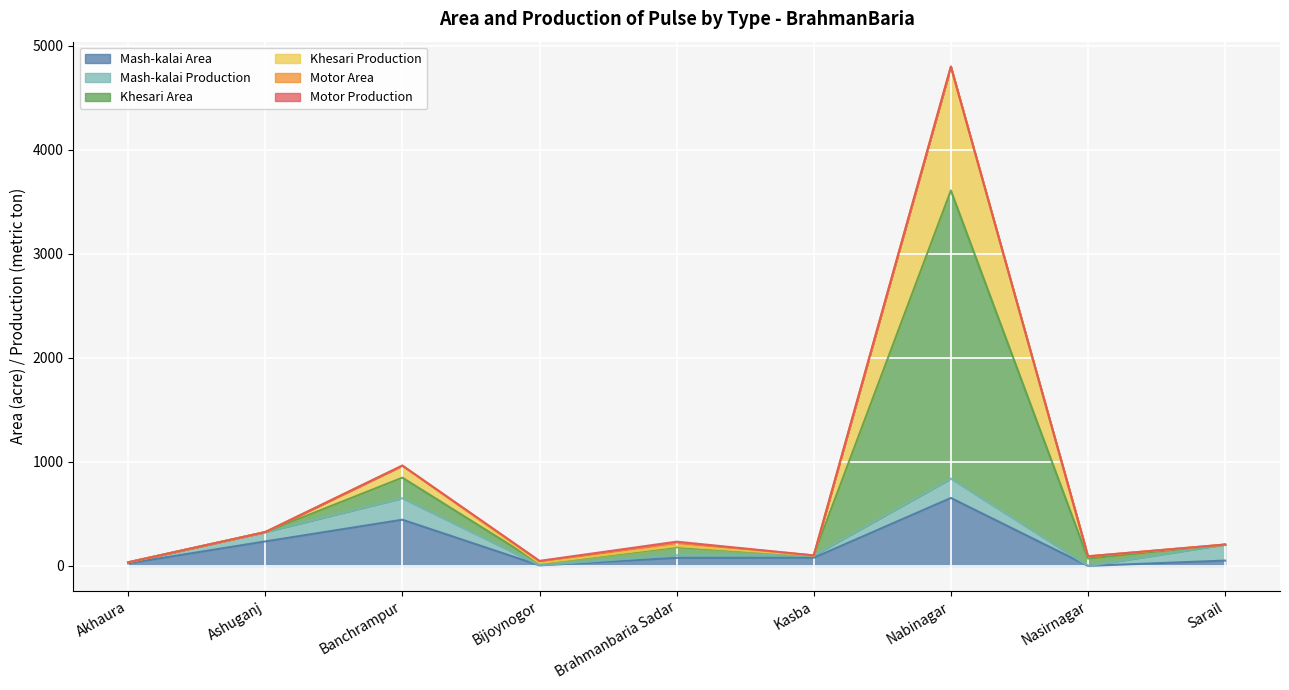

What is the sum of the Khesari Area values at Ashuganj and Bijoynogor?

373.2